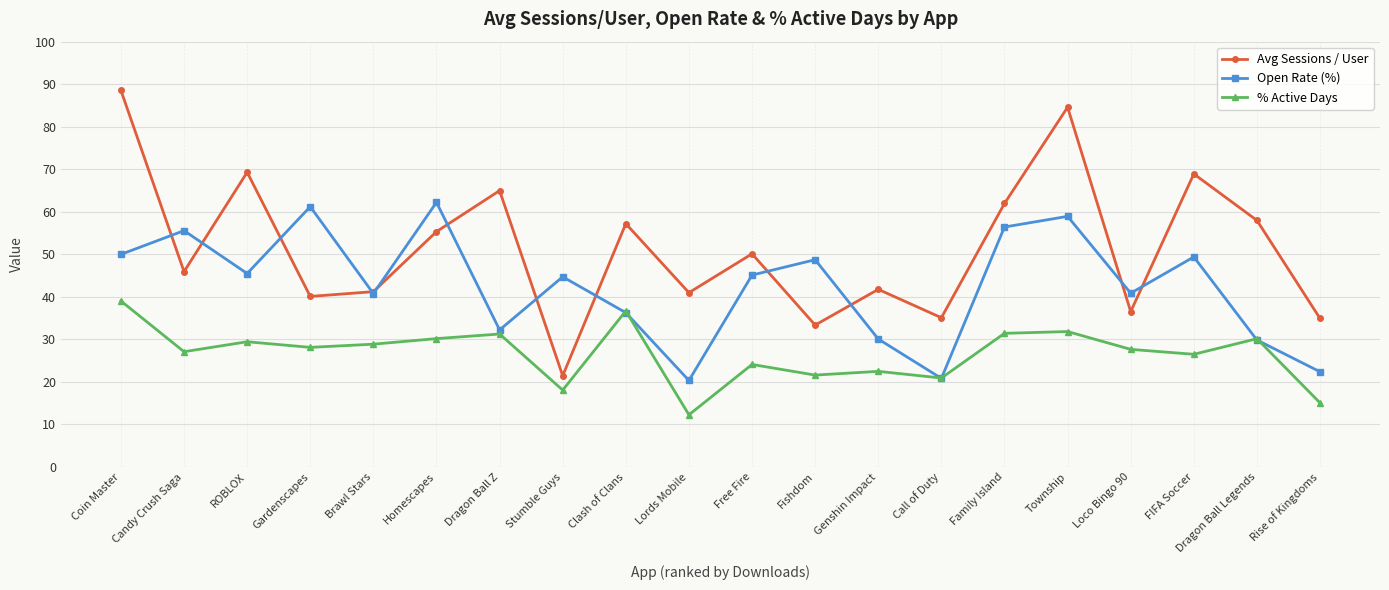

What is the approximate value of % Active Days at Call of Duty?

20.9